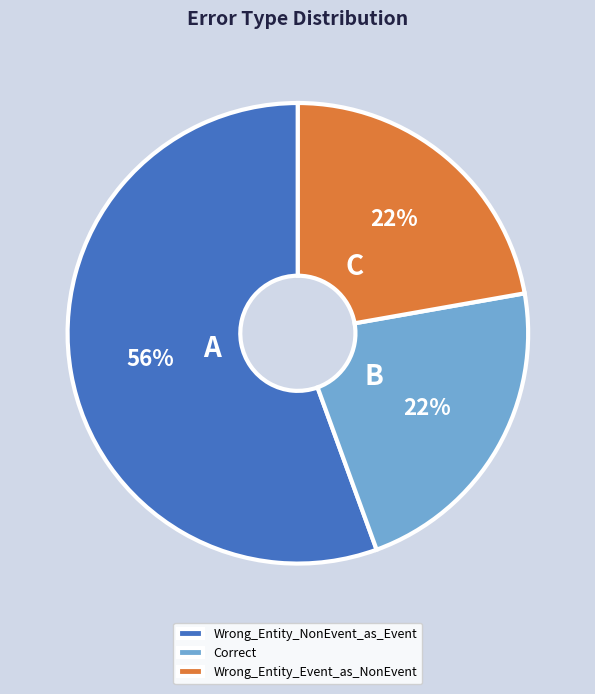

True or false: Wrong_Entity_Event_as_NonEvent accounts for 22% of the total.

True